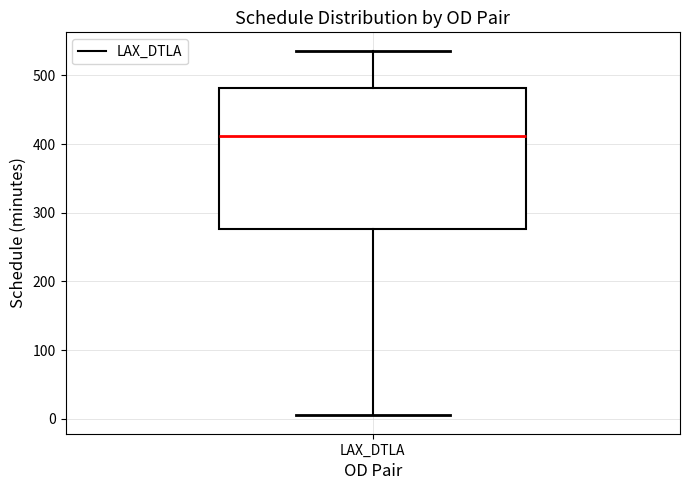

Read this box plot against the y-axis: the position of the median line, the range covered by the box, and the ends of both whiskers. The values are not printed on the chart, so give them approximately, as read against the axis.

median 410, box 280 to 480, whiskers 10 to 540